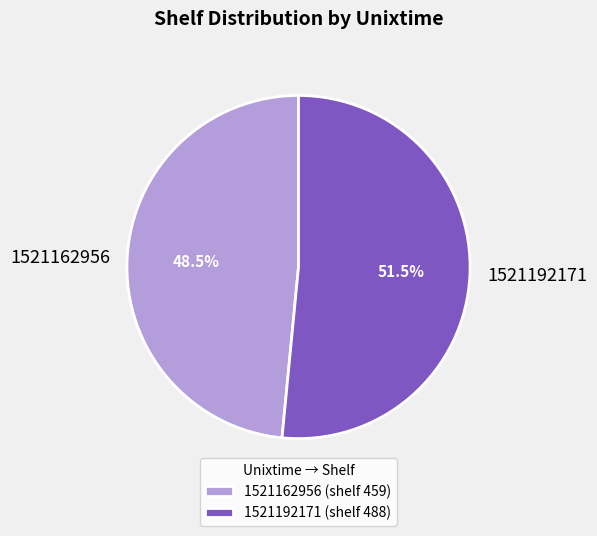

To the nearest percent, what is the average slice percentage?

50%